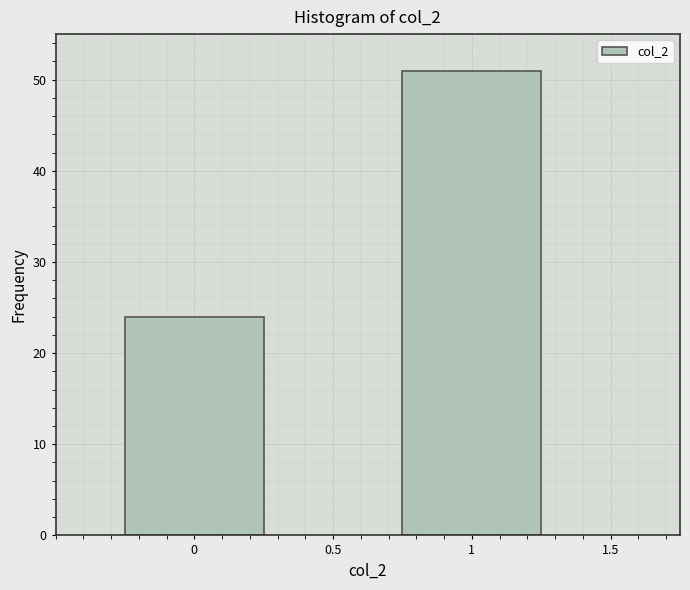

Reading left to right, extract all data points from this chart.

24	51